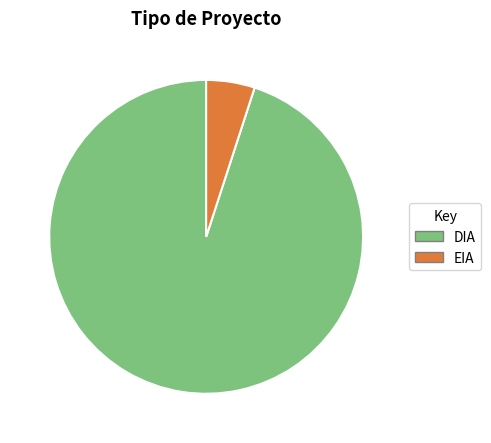

Is the sum of EIA and DIA greater than half?

Yes